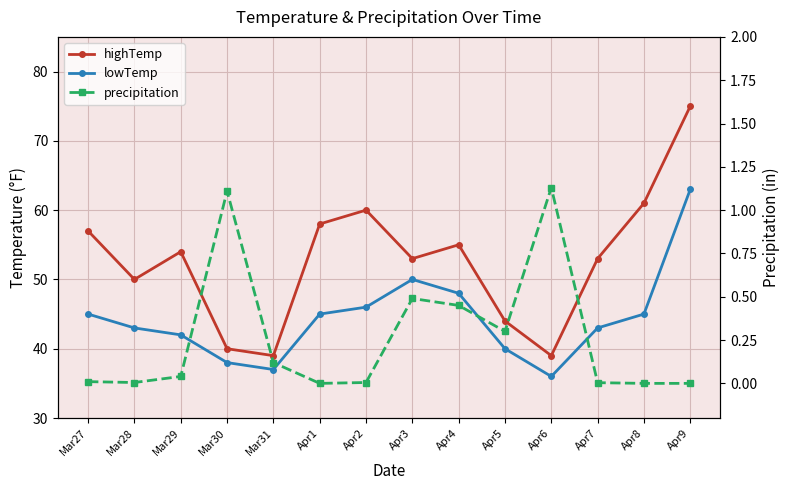

Reading left to right, extract all data points from this chart.

highTemp: 57.0	50.0	54.0	40.0	39.0	58.0	60.0	53.0	55.0	44.0	39.0	53.0	61.0	75.0
lowTemp: 45.0	43.0	42.0	38.0	37.0	45.0	46.0	50.0	48.0	40.0	36.0	43.0	45.0	63.0
precipitation: 0.0	0.0	0.0	1.1	0.1	0.0	0.0	0.5	0.5	0.3	1.1	0.0	0.0	0.0